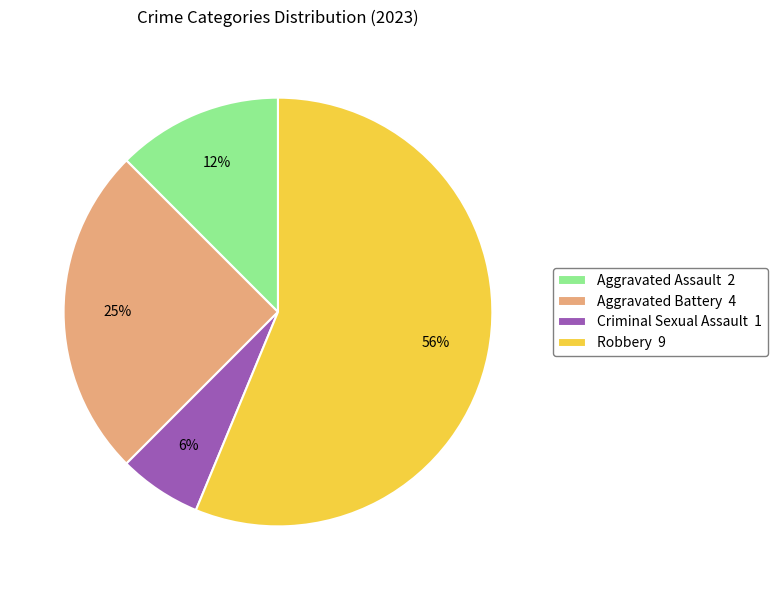

Rank the categories by value from highest to lowest.

Robbery 9, Aggravated Battery 4, Aggravated Assault 2, Criminal Sexual Assault 1